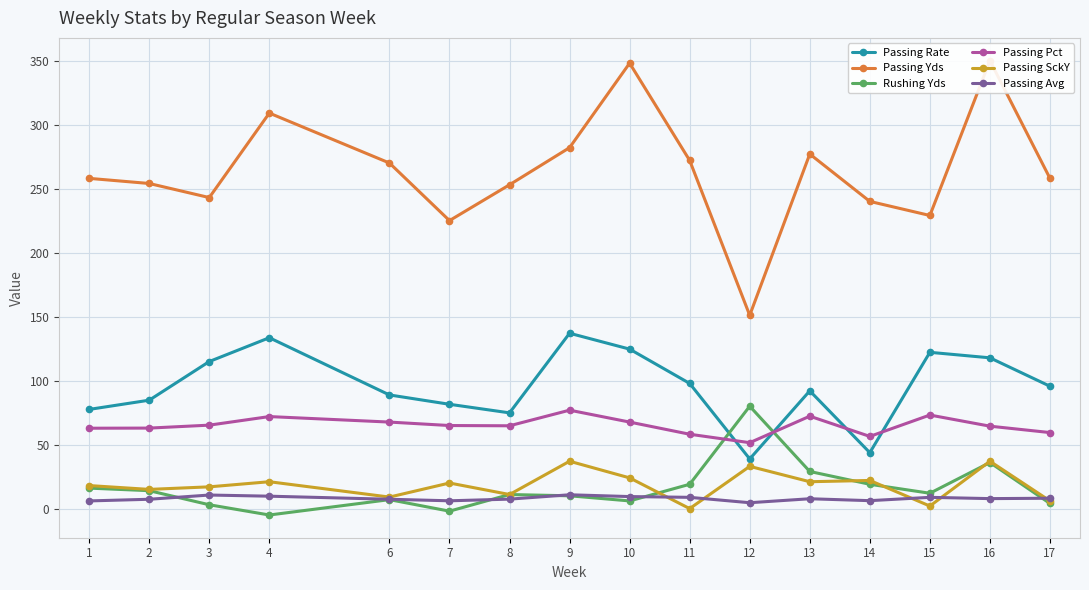

Which label corresponds to the largest value in the chart?

16